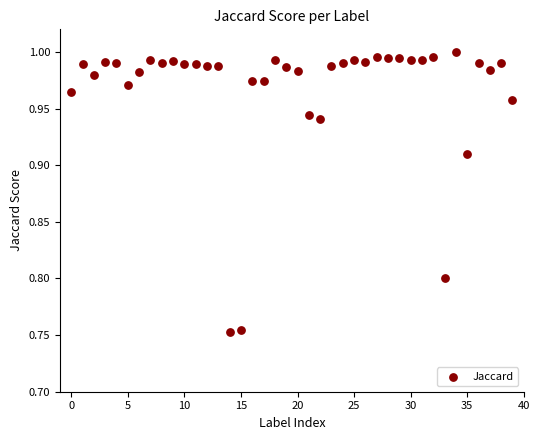

Count the number of points in this scatter plot.

40